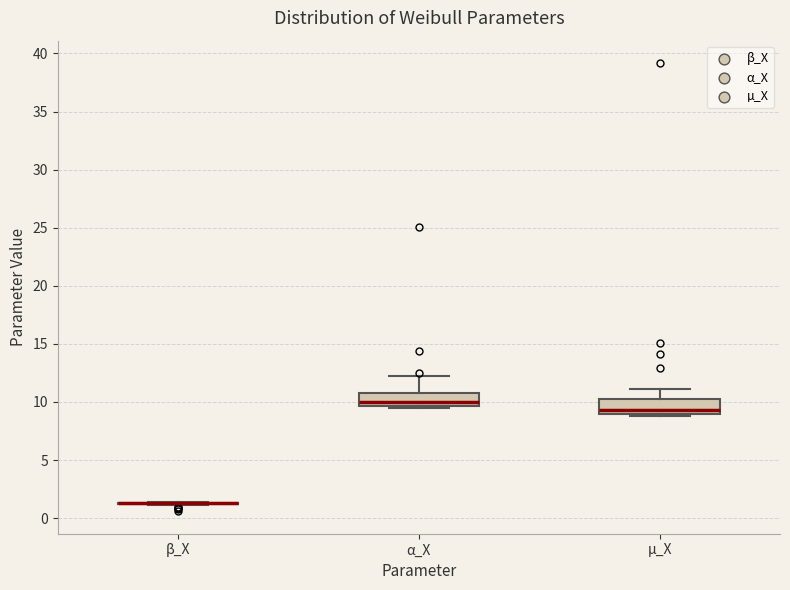

Reading left to right, read every box against the y-axis: the position of its median line, the range the box covers, and the ends of its whiskers. The values are not printed on the chart, so give them approximately, as read against the axis.

β_X: box collapsed to a line at 1.5, whiskers 1.0 to 1.5
α_X: median 10.0, box 9.5 to 11.0, whiskers 9.5 (just below the box's lower edge) to 12.5
µ_X: median 9.5, box 9.0 to 10.5, whiskers 9.0 to 11.0